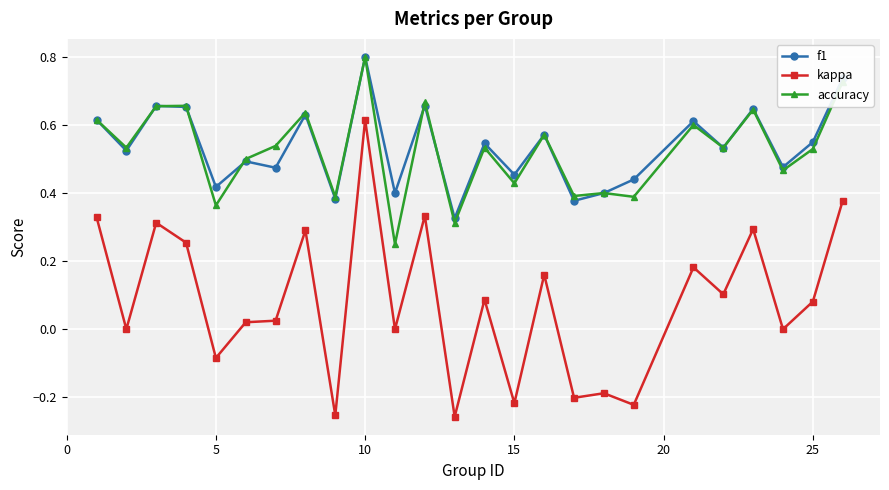

What is the value of the f1 point at the 10th from the left?

0.8